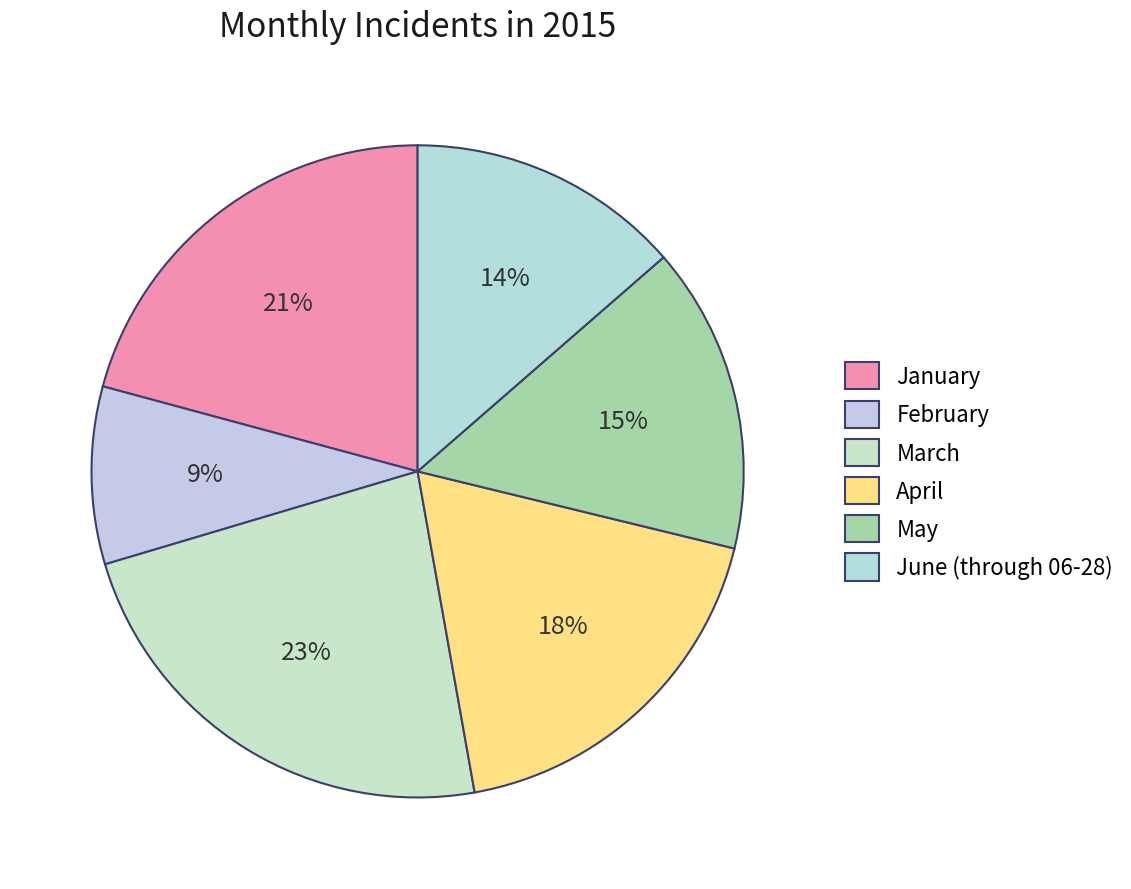

Is the sum of April and June (through 06-28) greater than half?

No